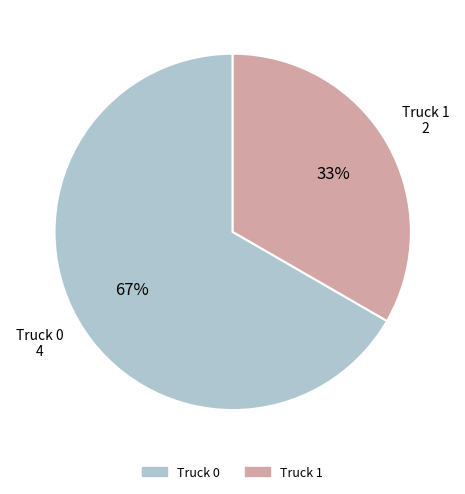

How many segments does this pie chart have?

2